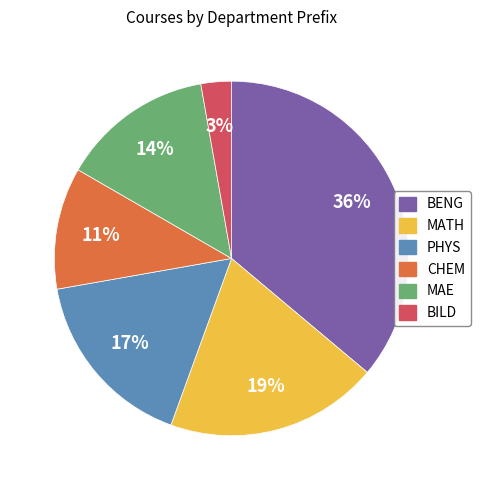

To the nearest percent, what is the average slice percentage?

17%